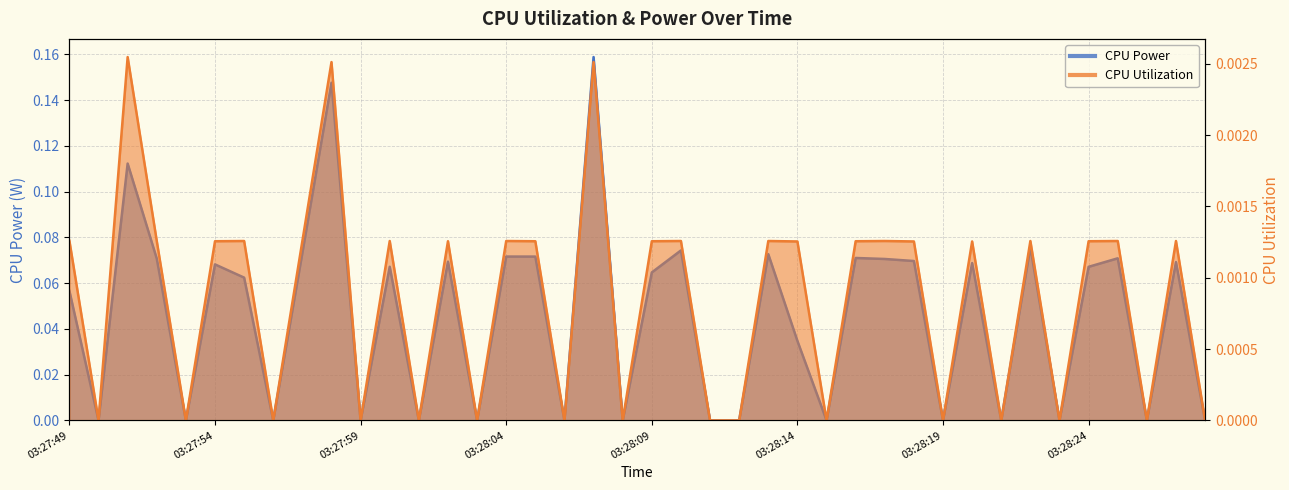

Which series has the widest spread of values?

CPU Power